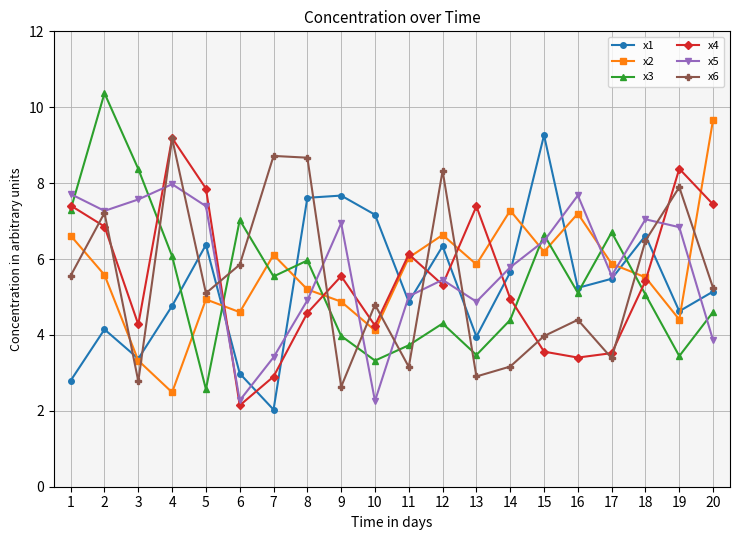

Does the chart have visible grid lines?

Yes